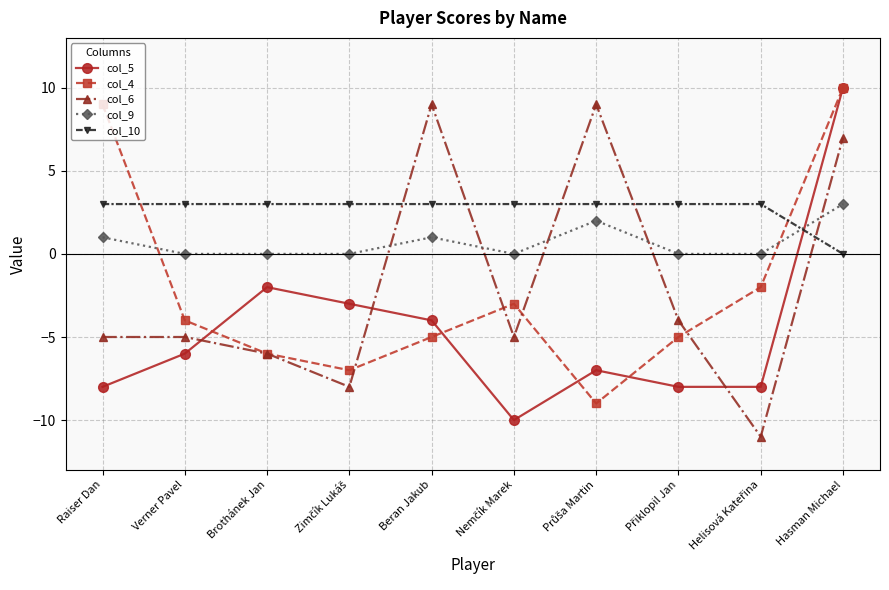

What is the average value of the col_10 series?

3